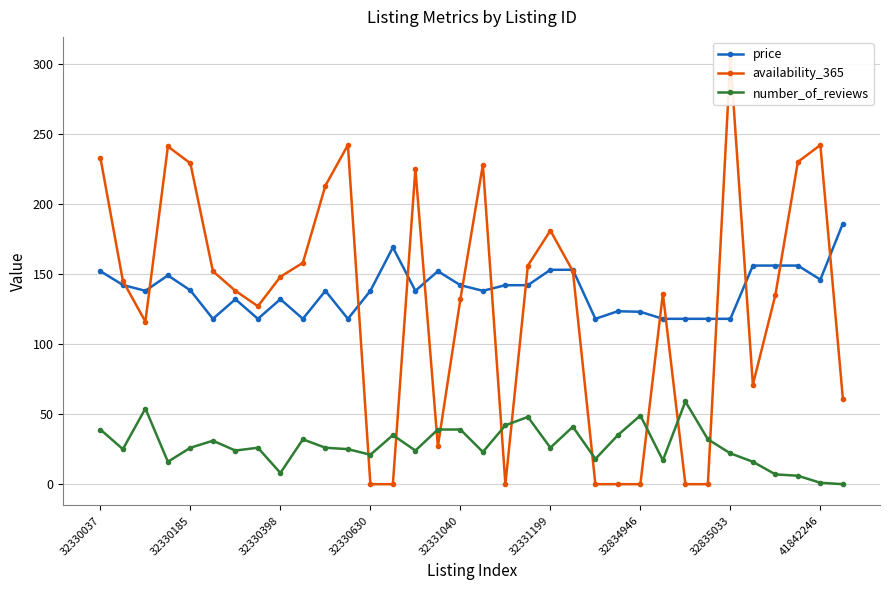

At 31, list the series in order from largest to smallest.

availability_365, price, number_of_reviews